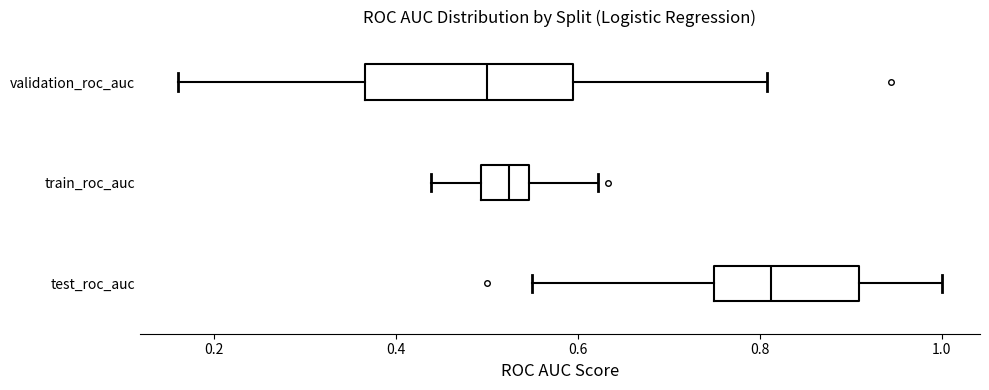

Reading bottom to top, read every box against the x-axis: the position of its median line, the range the box covers, and the ends of its whiskers. The values are not printed on the chart, so give them approximately, as read against the axis.

test_roc_auc: median 0.82, box 0.76 to 0.90, whiskers 0.56 to 1.00
train_roc_auc: median 0.52, box 0.50 to 0.54, whiskers 0.44 to 0.62
validation_roc_auc: median 0.50, box 0.36 to 0.60, whiskers 0.16 to 0.80